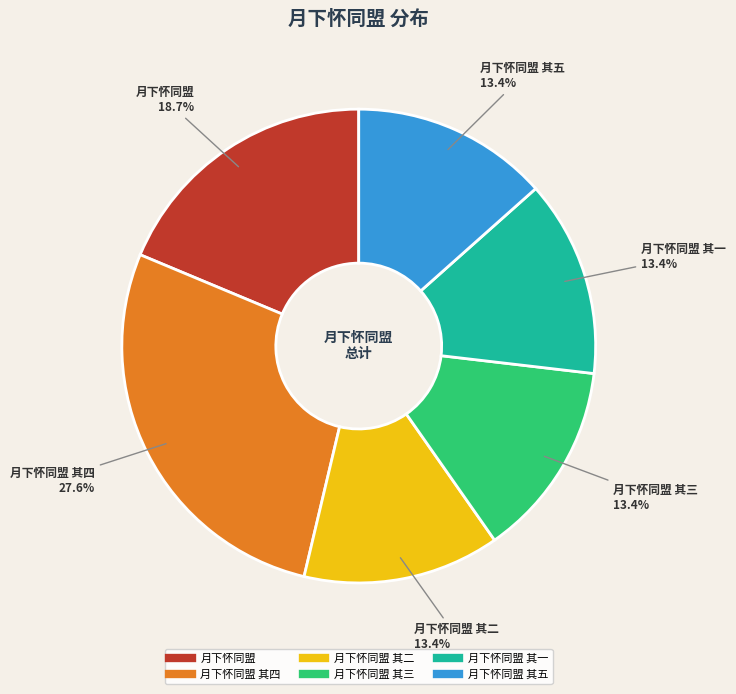

To the nearest percent, what is the difference between the largest and smallest slice percentages?

14%